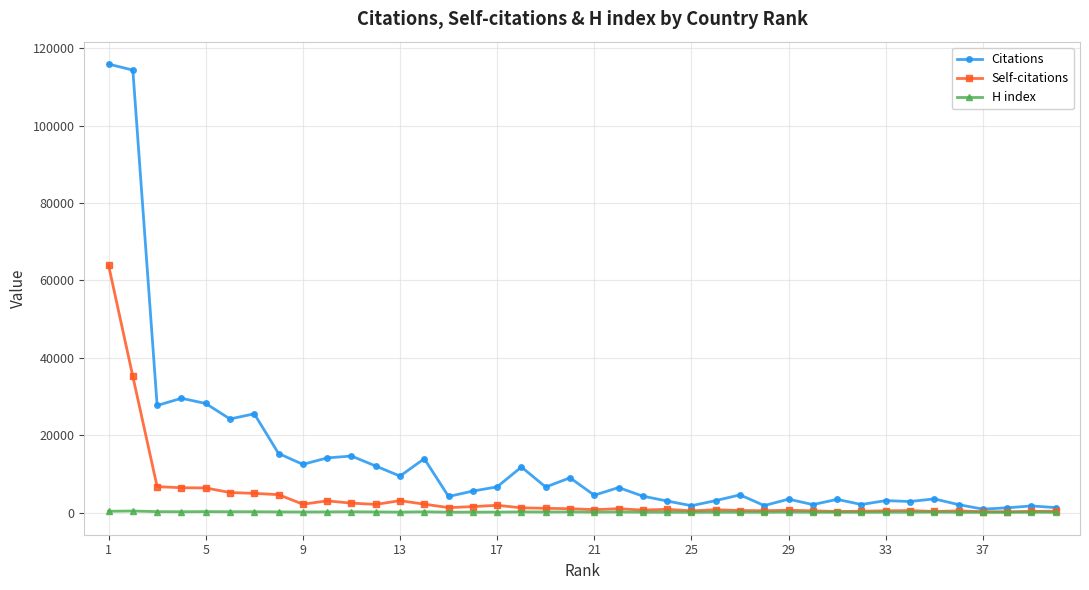

Which series has the largest total across all categories?

Citations